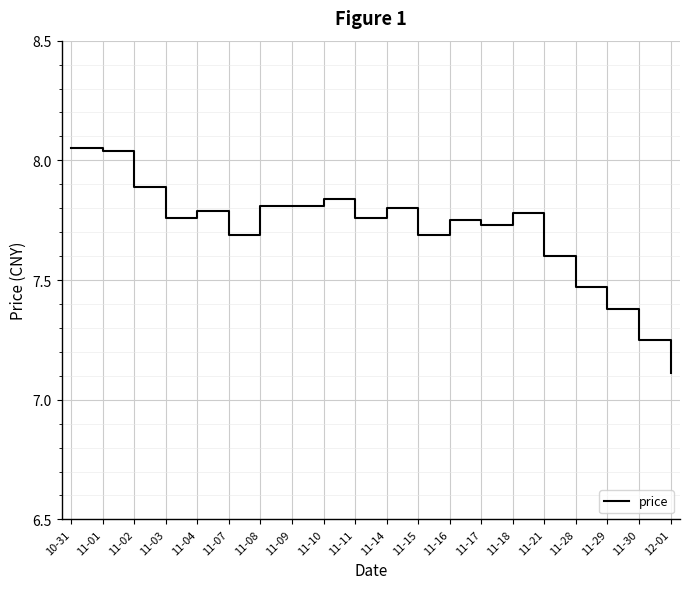

What position from the left is 11-03?

4